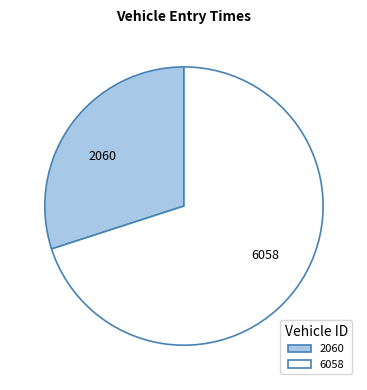

Does any single category account for the majority?

Yes